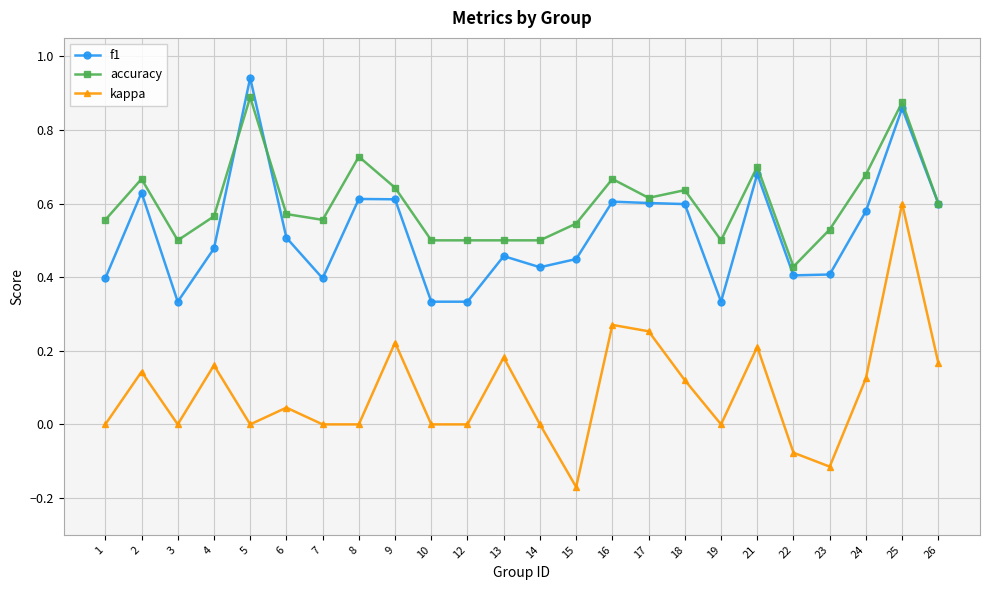

Which series has the widest spread of values?

kappa